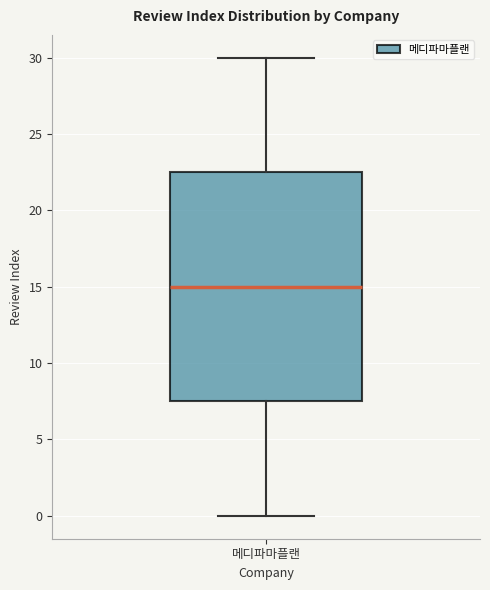

Where does the median line of the box for 메디파마플랜 sit on the y-axis? The values are not printed on the chart, so give them approximately, as read against the axis.

15.0